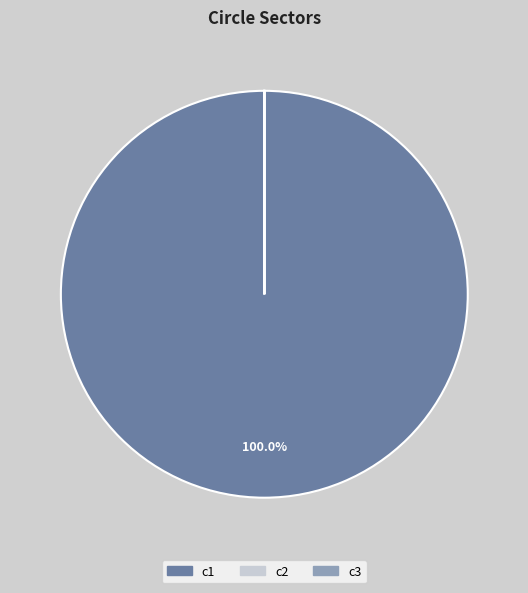

Does any single category account for the majority?

Yes